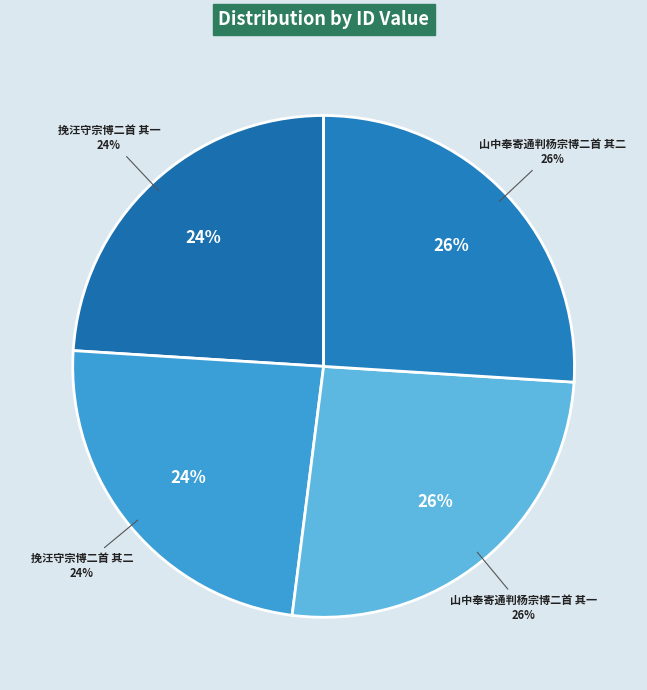

What percentage is NOT represented by 挽汪守宗博二首 其二?

76.0%